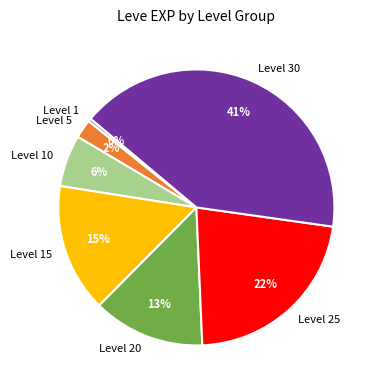

The Level 15 slice represents 15% of the pie. True or false?

True